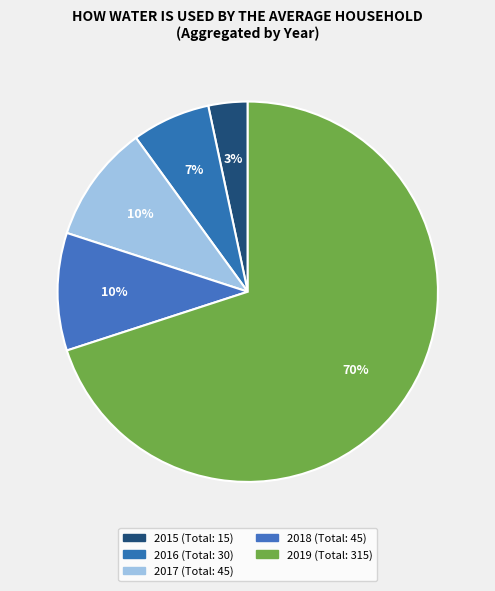

Count the number of slices in the pie.

5